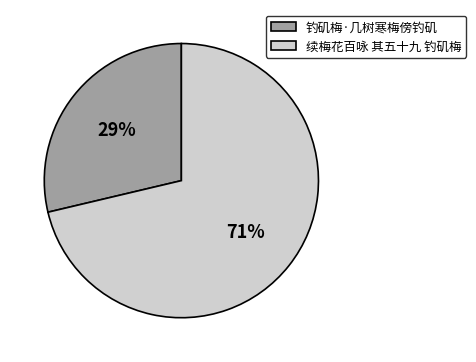

Does any single category account for the majority?

Yes